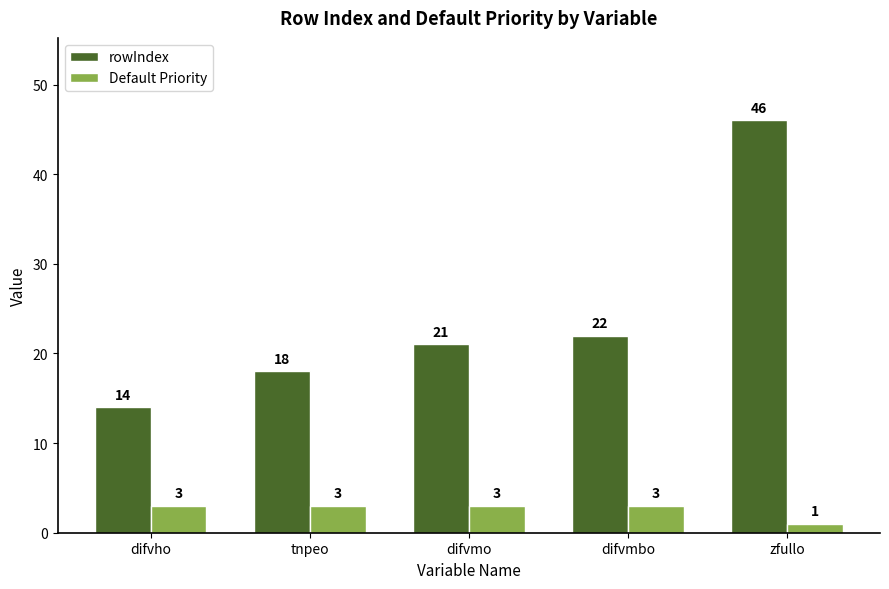

What is the spread (max minus min) of values at difvmbo?

19